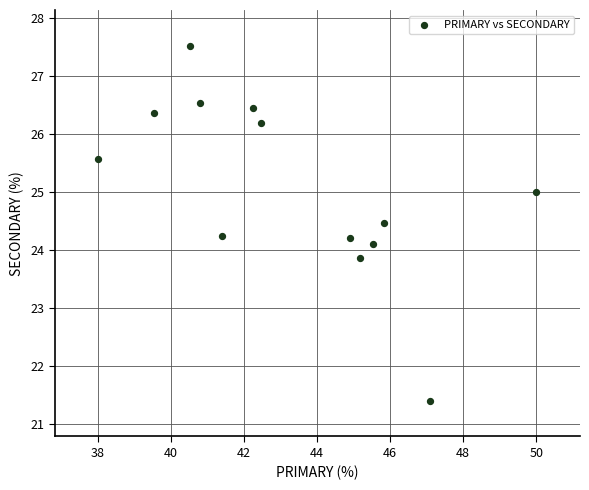

What is the range of Y values (max minus min)?

6.1